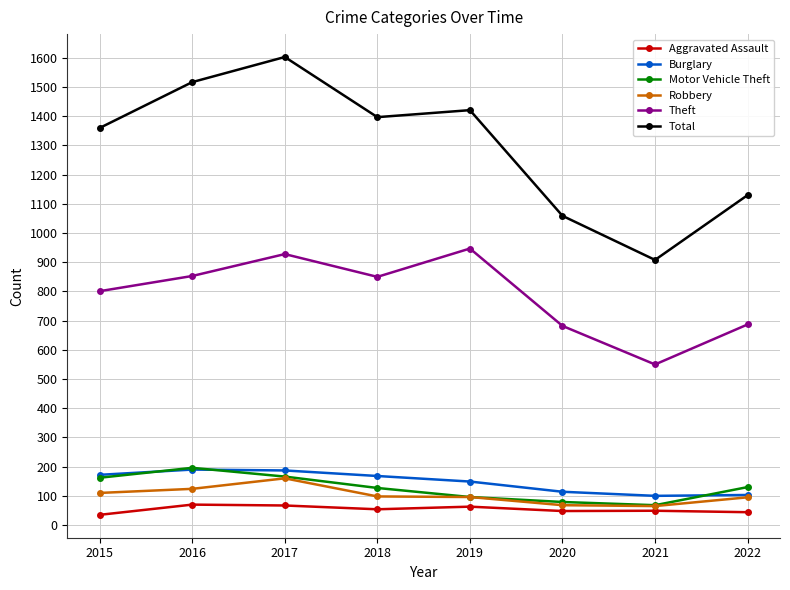

The Theft series shows 850 at 2018. True or false?

True